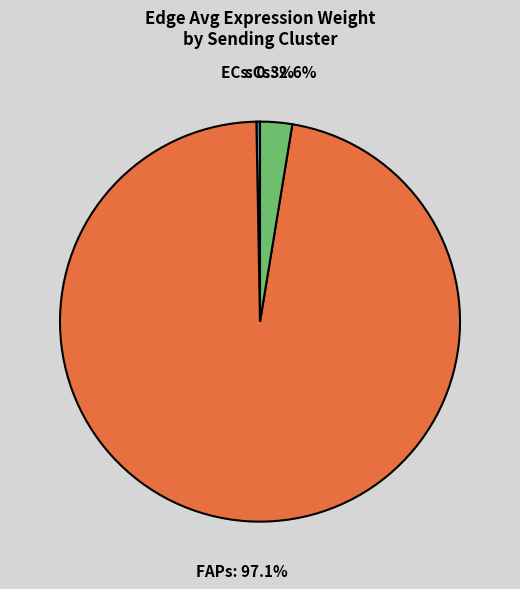

What is the largest slice in the pie chart?

FAPs